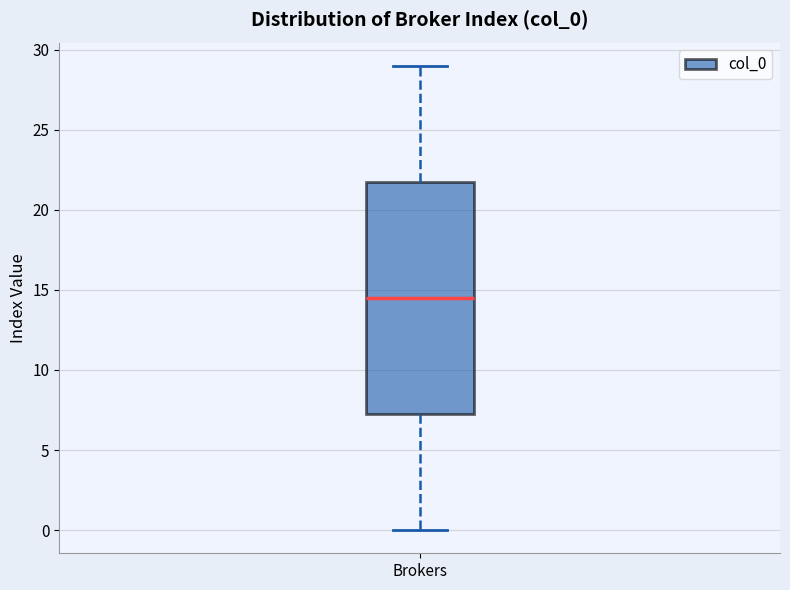

Where does the median line of the box for Brokers sit on the y-axis? The values are not printed on the chart, so give them approximately, as read against the axis.

14.5